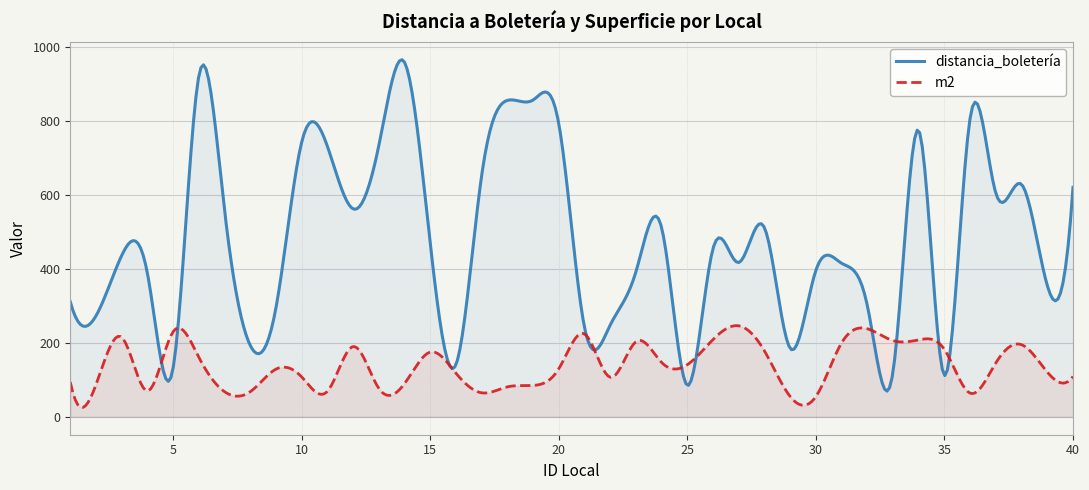

At which category does distancia_boletería reach its first local valley?

2